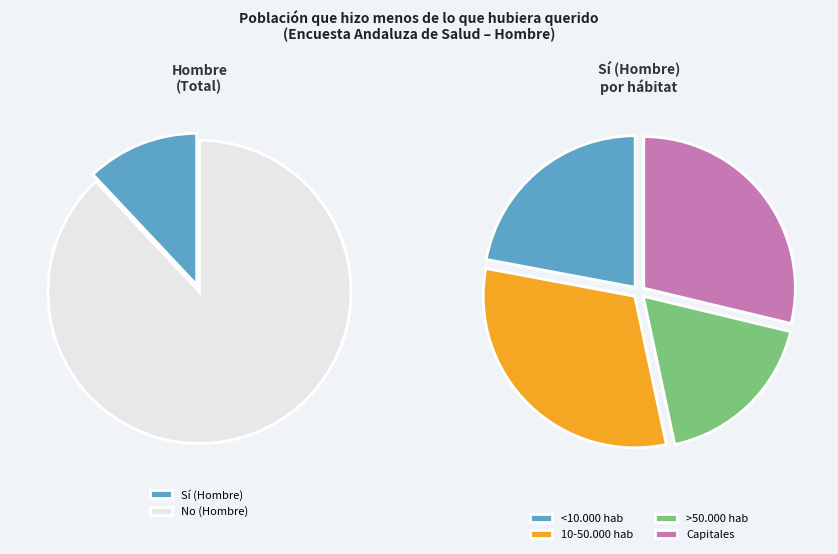

Rank the categories by Sí value from highest to lowest.

Total, 10-50.000 hab, Capitales, <10.000 hab, >50.000 hab